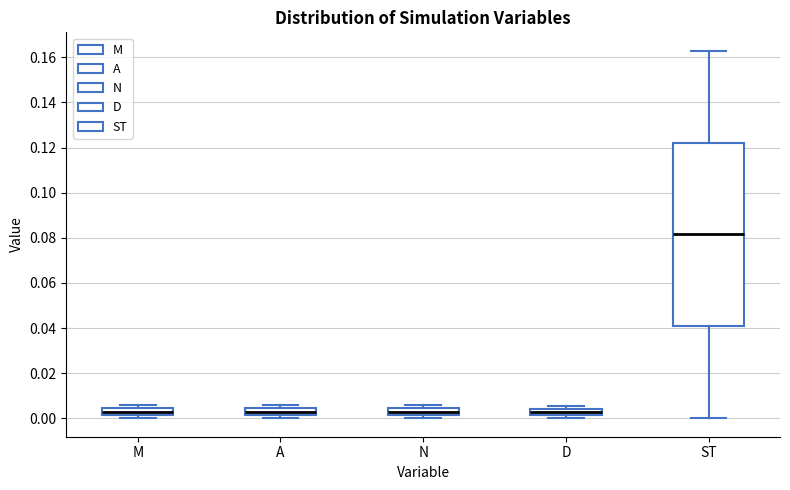

Where is the lower edge of the box for M on the y-axis? The values are not printed on the chart, so give them approximately, as read against the axis.

0.002